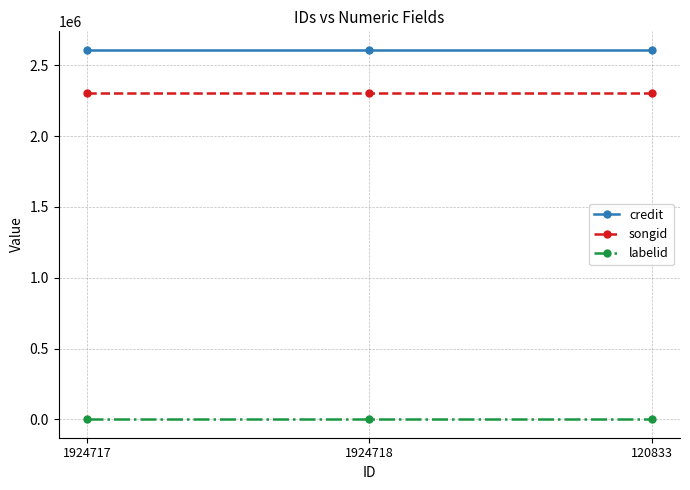

What is the average value of the credit series?

2608735